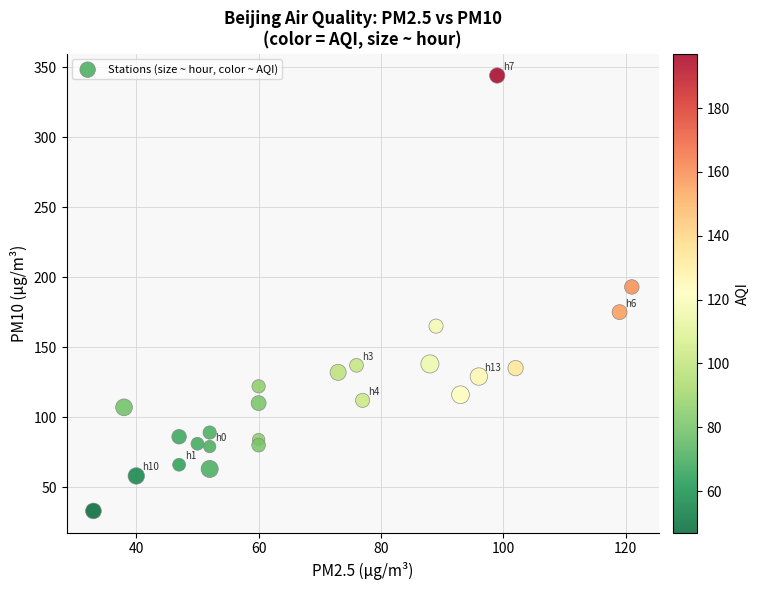

What is the range of X values (max minus min)?

88